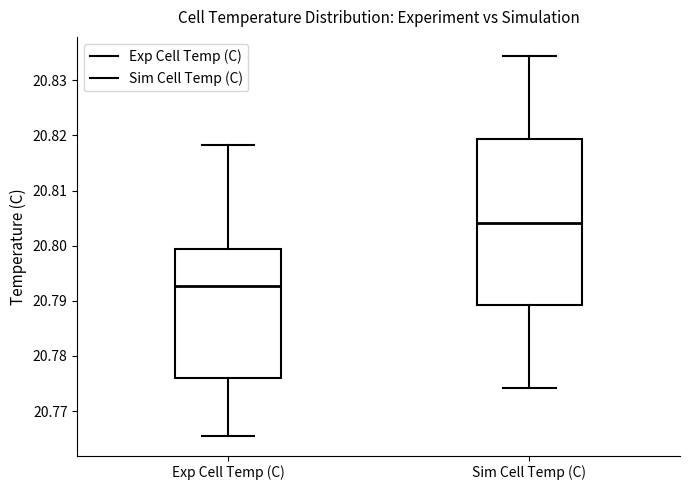

Where does the lower whisker of the box for Exp Cell Temp (C) end on the y-axis? The values are not printed on the chart, so give them approximately, as read against the axis.

20.765